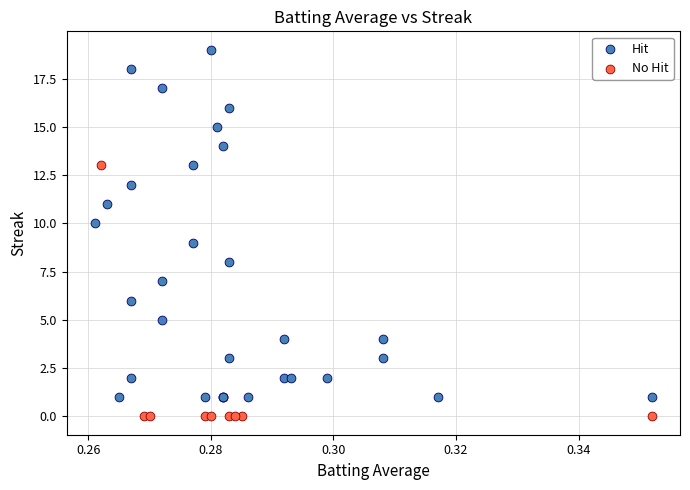

Which series reaches the maximum Y coordinate?

Hit